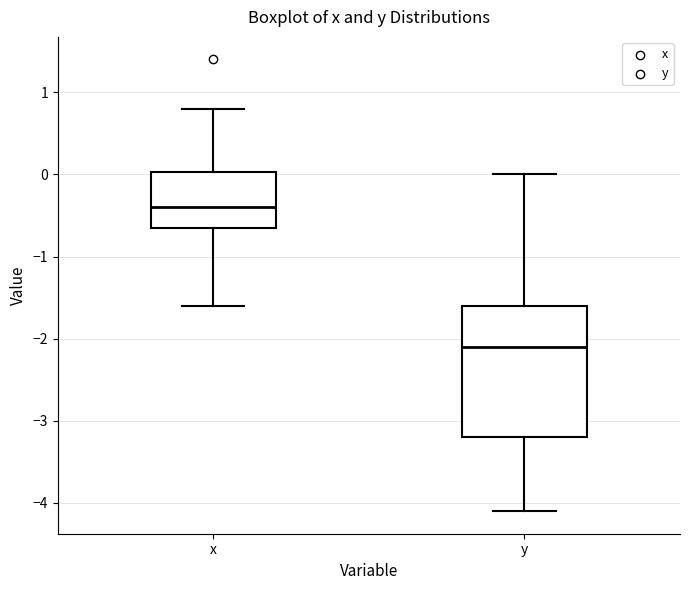

Where is the upper edge of the box for y on the y-axis? The values are not printed on the chart, so give them approximately, as read against the axis.

-1.6